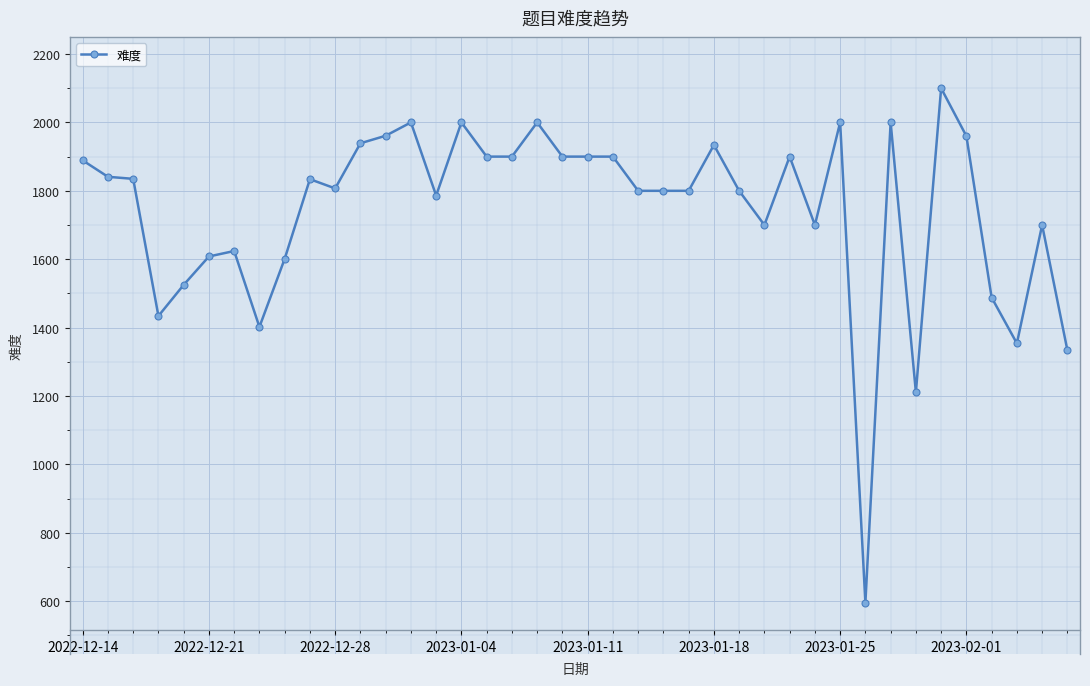

What is the value of the 10th point from the left?

1834